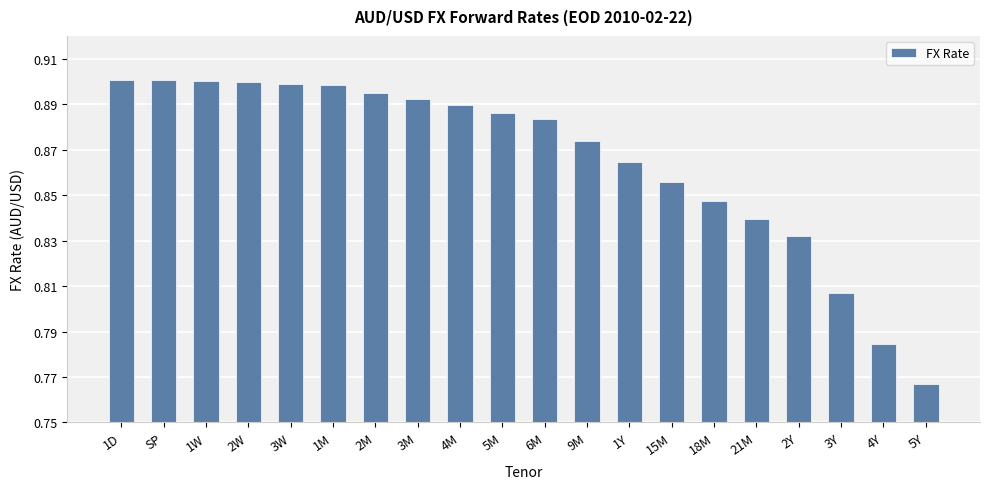

What position from the right is 5Y?

1